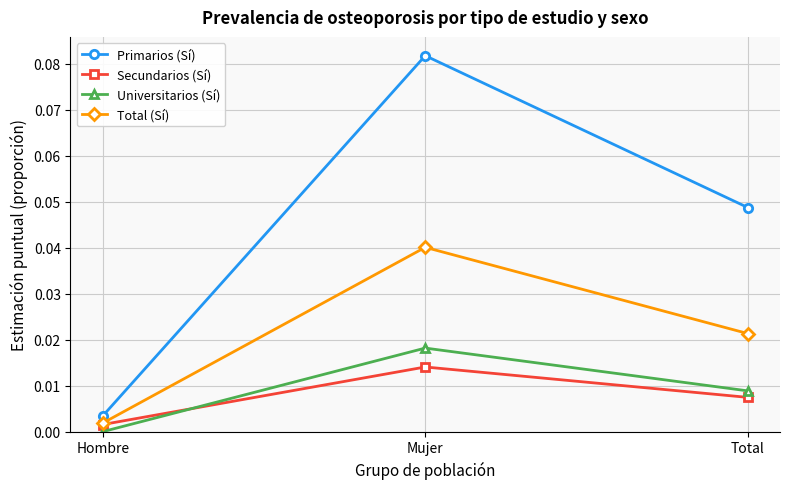

What is the label of the 1st point from the left?

Hombre